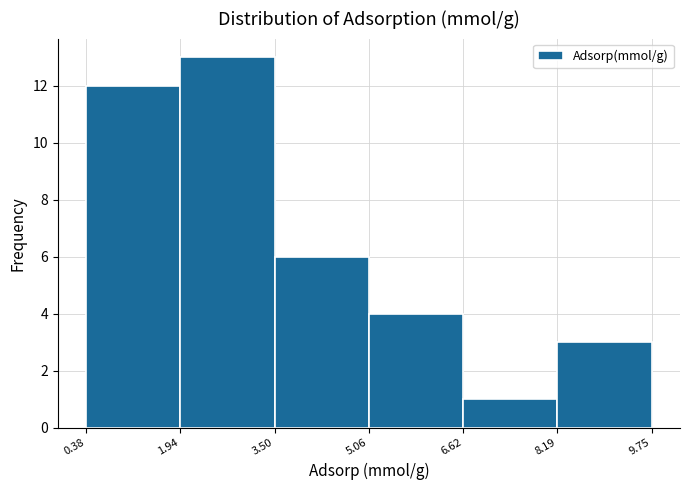

Over which range of the x-axis is the bar tallest?

1.94 to 3.50